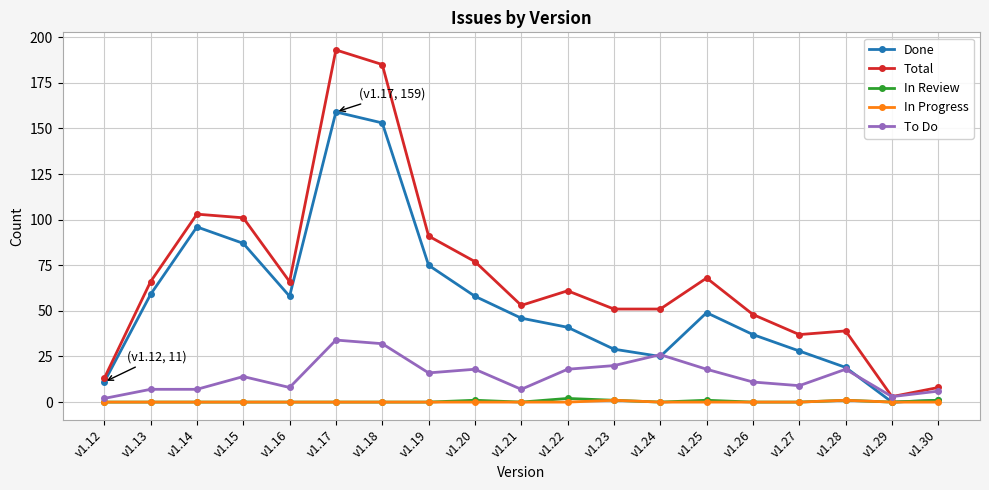

The value of To Do at v1.22 is 9. True or false?

False